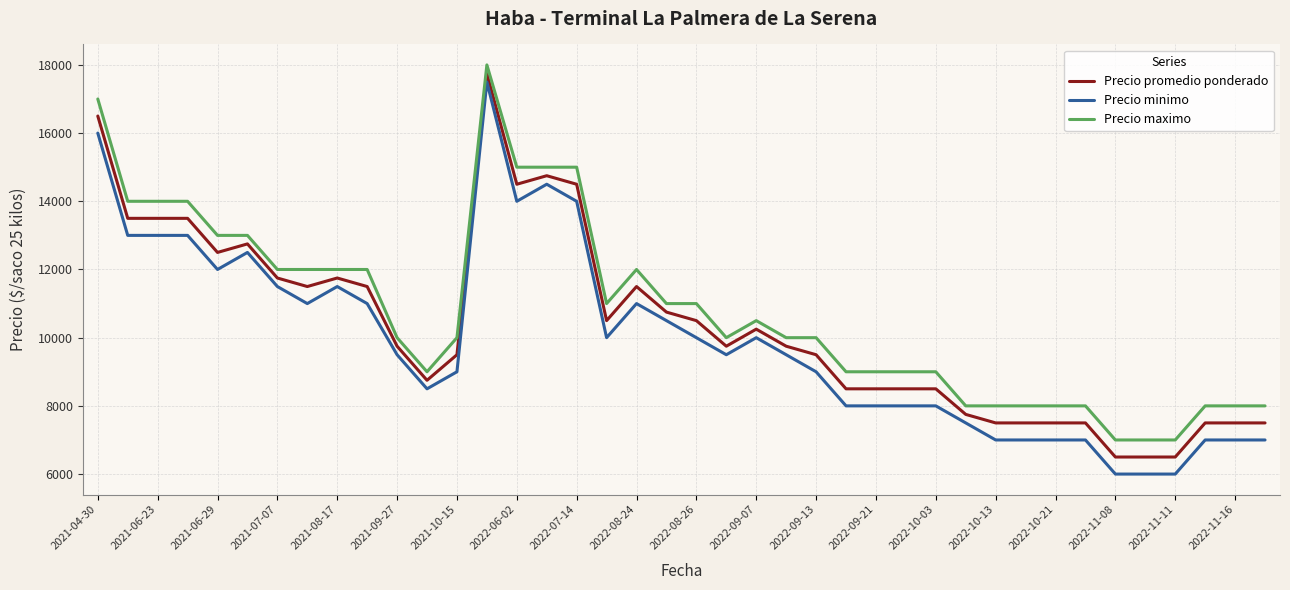

What are all the series names shown in the legend?

Precio promedio ponderado, Precio minimo, Precio maximo